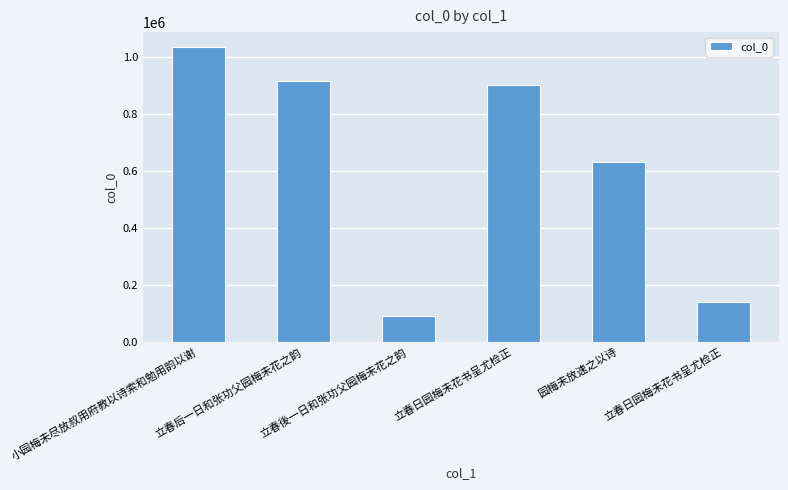

How many categories are shown in the chart?

6